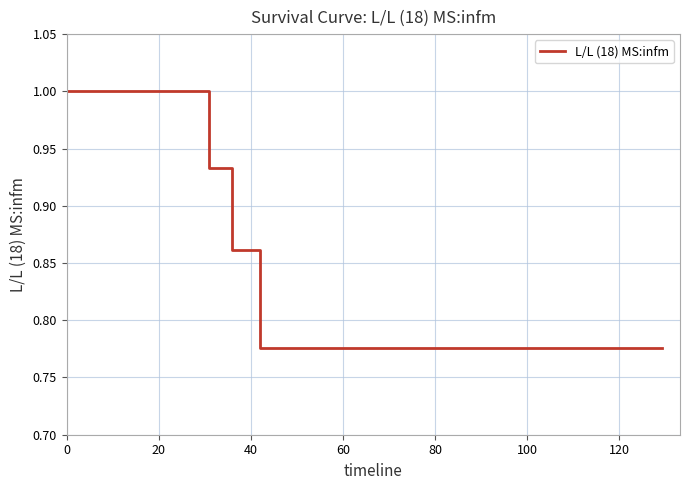

What is the greatest value displayed?

1.0